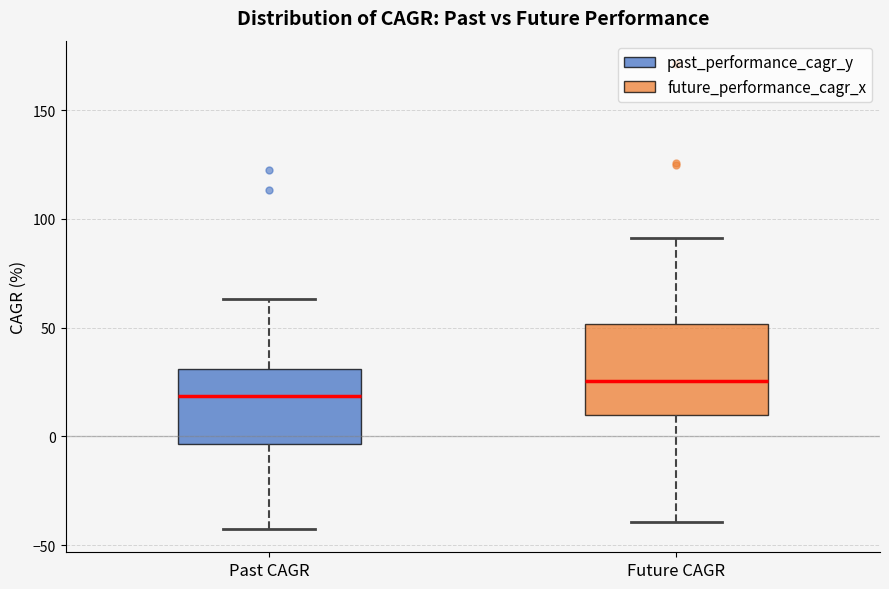

Where is the lower edge of the box for Past CAGR on the y-axis? The values are not printed on the chart, so give them approximately, as read against the axis.

-5